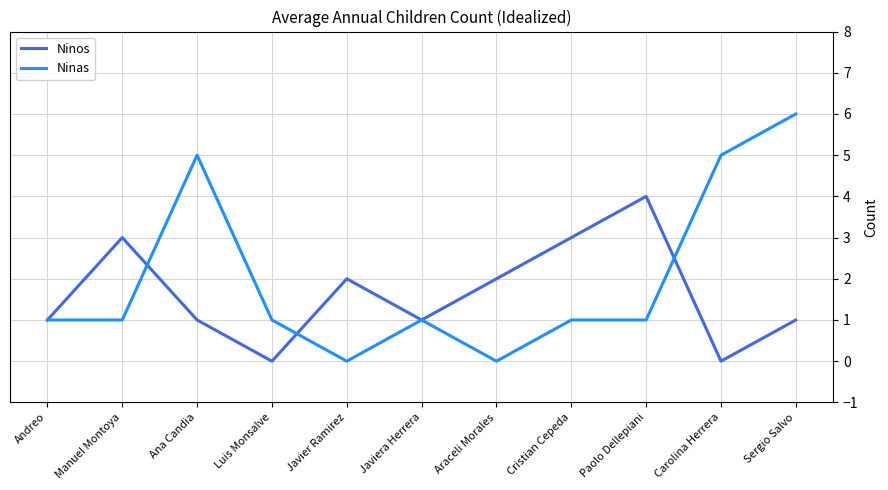

List the series in order of their overall mean, highest first.

Ninas, Ninos